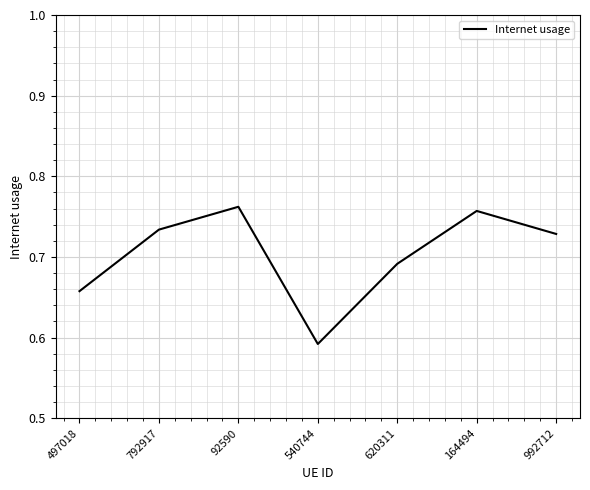

What position from the right is 992712?

1